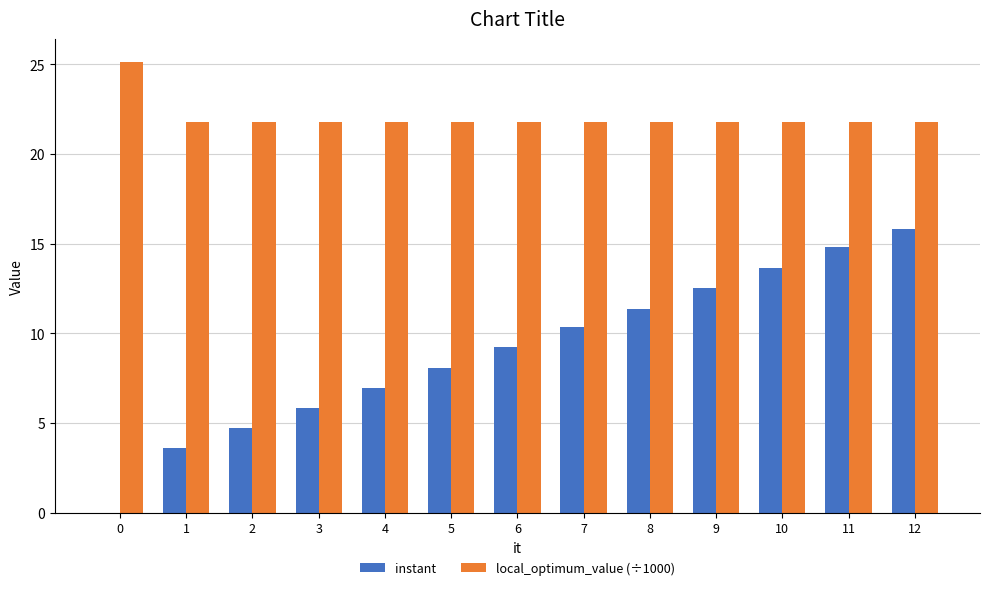

Which series has the widest spread of values?

instant